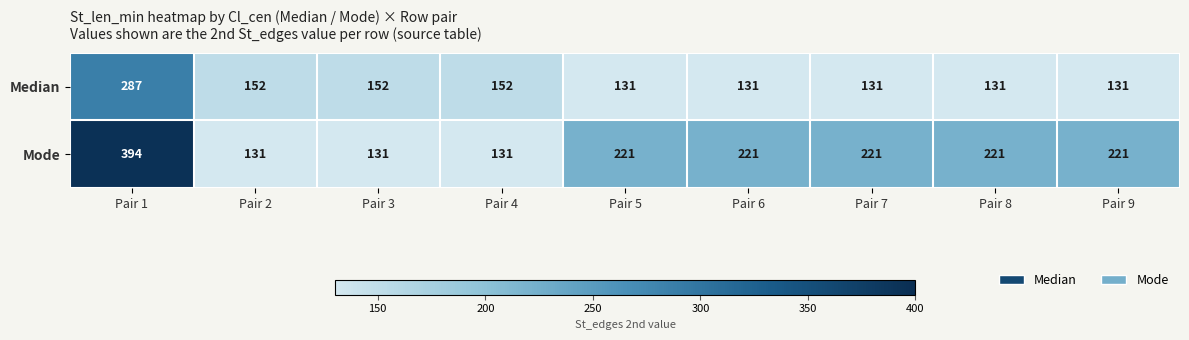

Rank the series by their maximum value, from highest to lowest.

Mode, Median